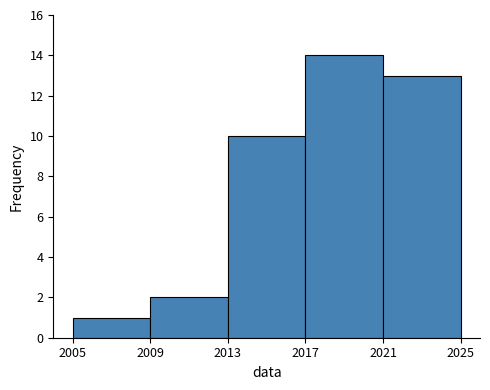

How tall is the bar that spans 2017 to 2021 on the x-axis? The values are not printed on the chart, so give them approximately, as read against the axis.

14